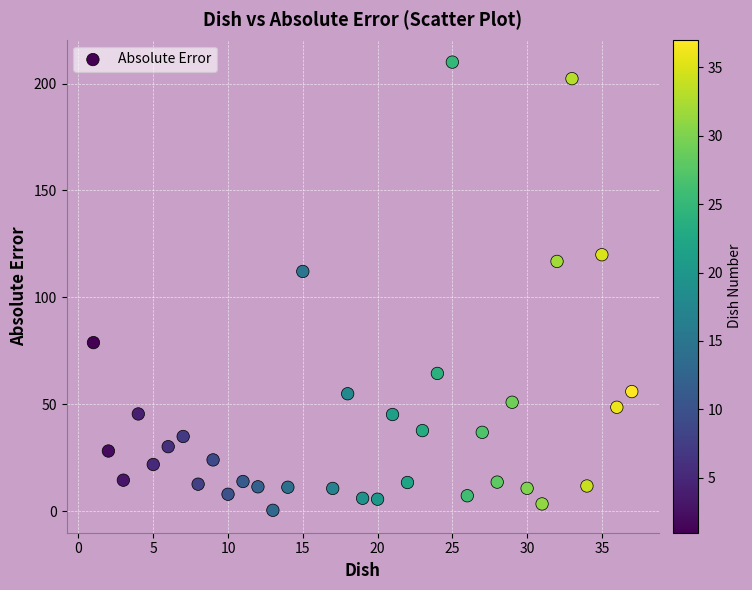

What is the range of X values (max minus min)?

36.0